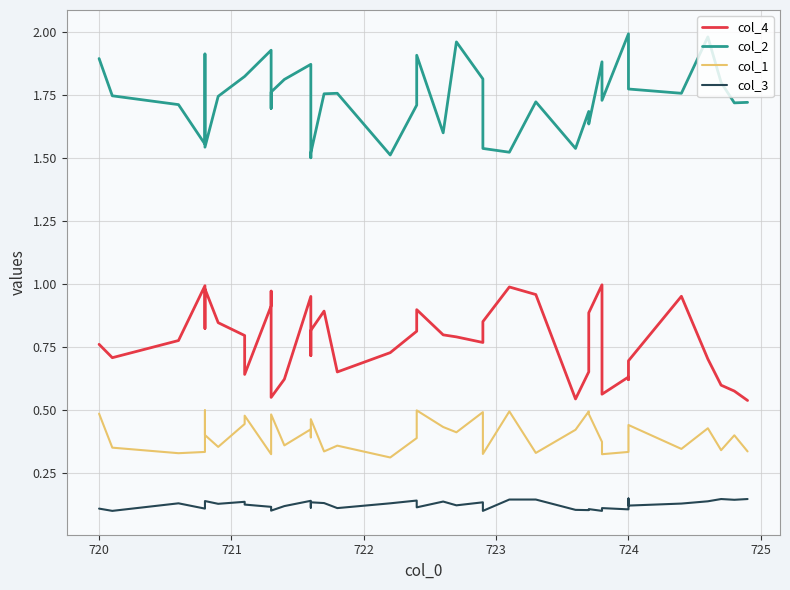

What are all the series names shown in the legend?

col_4, col_2, col_1, col_3